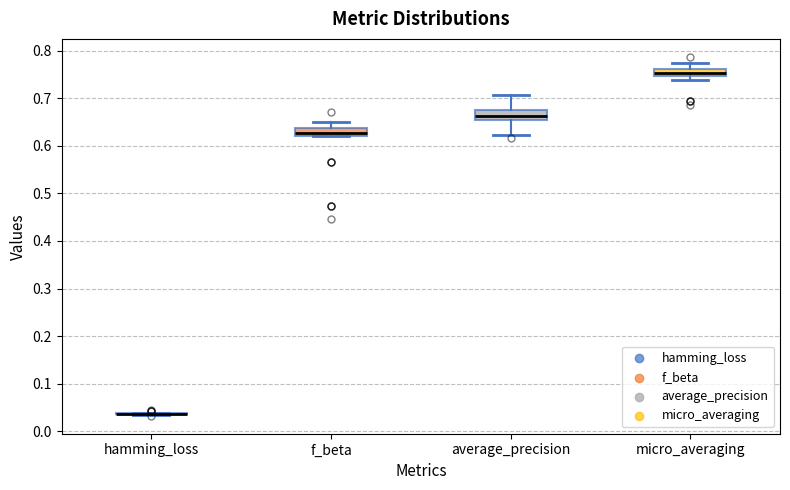

Reading left to right, transcribe this box plot: for each box, give where its median line is, the range the box spans, and where its two whiskers end, as read against the y-axis. The values are not printed on the chart, so give them approximately, as read against the axis.

hamming_loss: box collapsed to a line at 0.04, whiskers 0.03 to 0.04
f_beta: median 0.63, box 0.62 to 0.64, whiskers 0.62 to 0.65
average_precision: median 0.66, box 0.65 to 0.68, whiskers 0.62 to 0.71
micro_averaging: median 0.75 (inside the box), box 0.75 to 0.76, whiskers 0.74 to 0.77